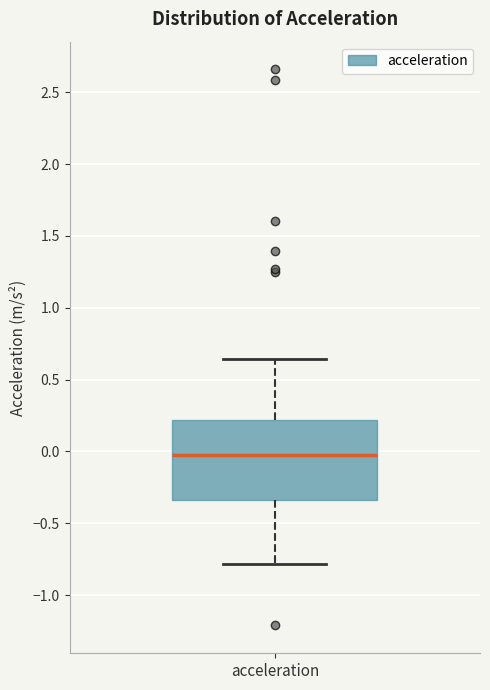

Transcribe this box plot: give where the median line is, the range the box spans, and where the two whiskers end, as read against the y-axis. The values are not printed on the chart, so give them approximately, as read against the axis.

median -0.05, box -0.35 to 0.20, whiskers -0.80 to 0.65